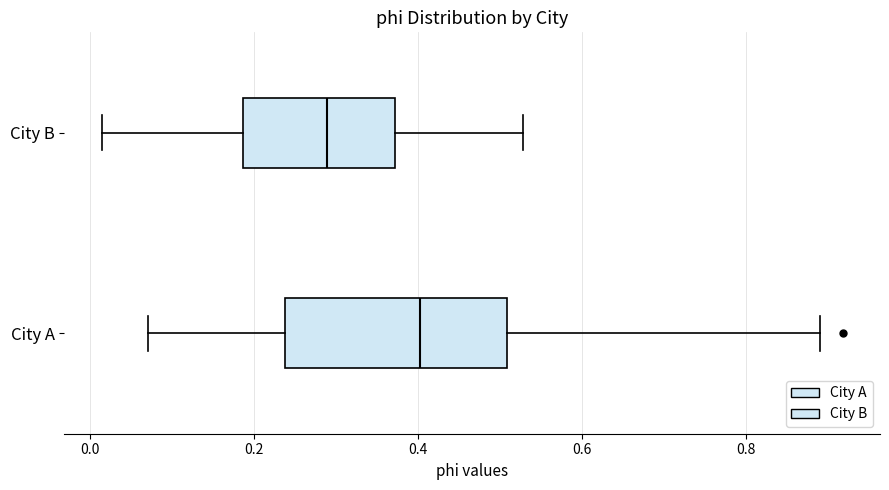

Which box's median line is the furthest to the right?

City A